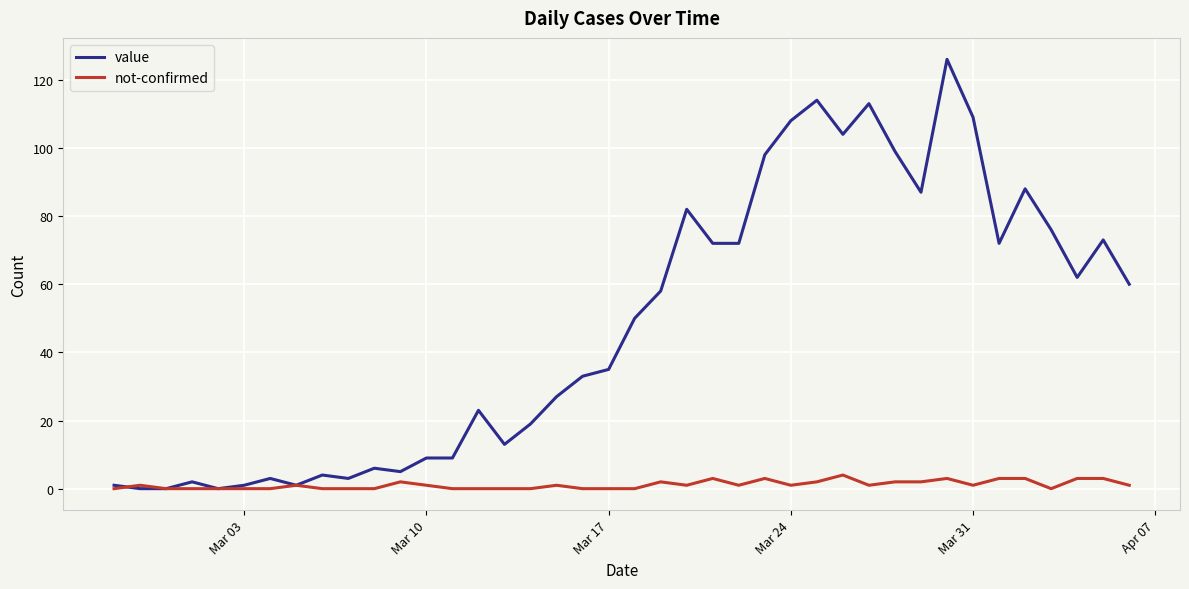

Reading left to right, list all the values displayed in this chart.

value: 1	0	0	2	0	1	3	1	4	3	6	5	9	9	23	13	19	27	33	35	50	58	82	72	72	98	108	114	104	113	99	87	126	109	72	88	76	62	73	60
not-confirmed: 0	1	0	0	0	0	0	1	0	0	0	2	1	0	0	0	0	1	0	0	0	2	1	3	1	3	1	2	4	1	2	2	3	1	3	3	0	3	3	1